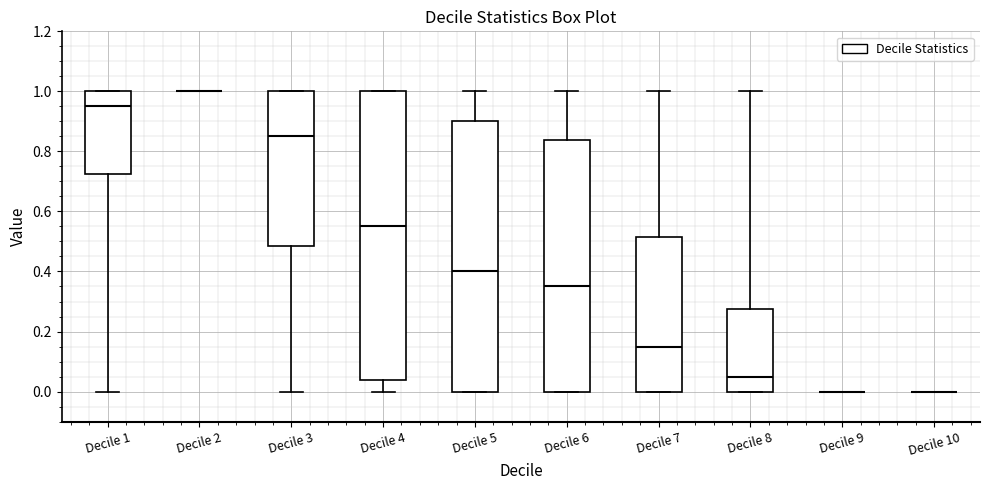

Comparing the boxes themselves (not the whiskers), which one is the tallest?

Decile 4